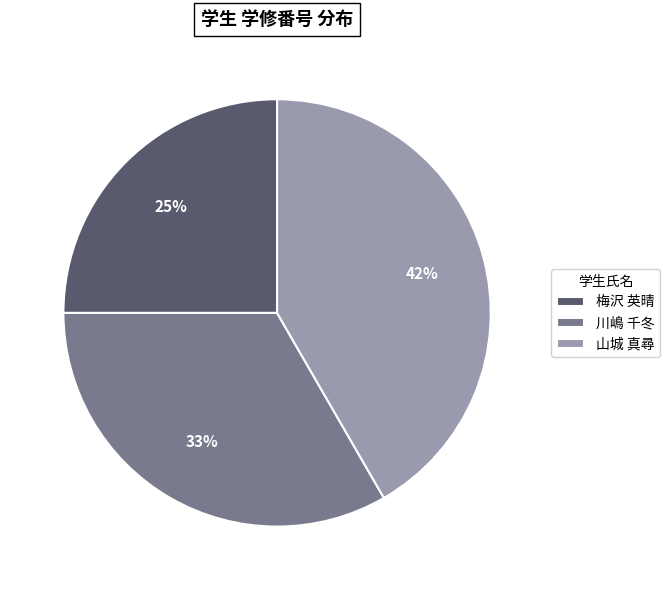

The 川嶋 千冬 slice represents 21% of the pie. True or false?

False